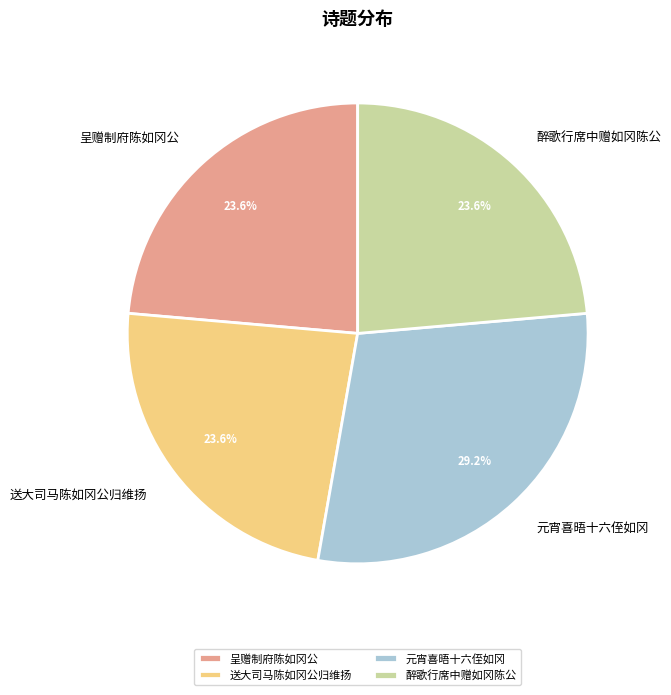

Combined, do 元宵喜晤十六侄如冈 and 送大司马陈如冈公归维扬 account for over 50%?

Yes